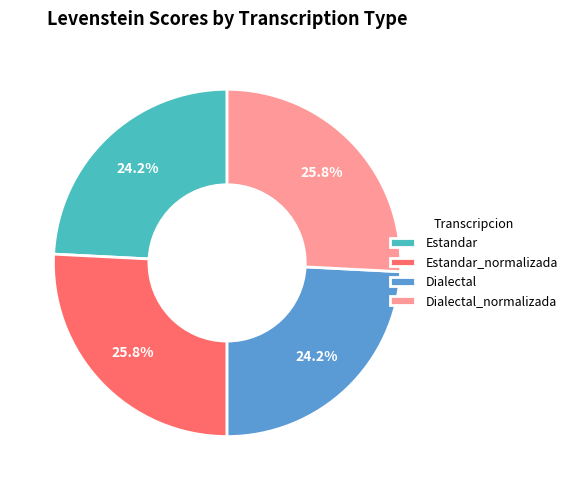

To the nearest percent, what is the average slice percentage?

25%